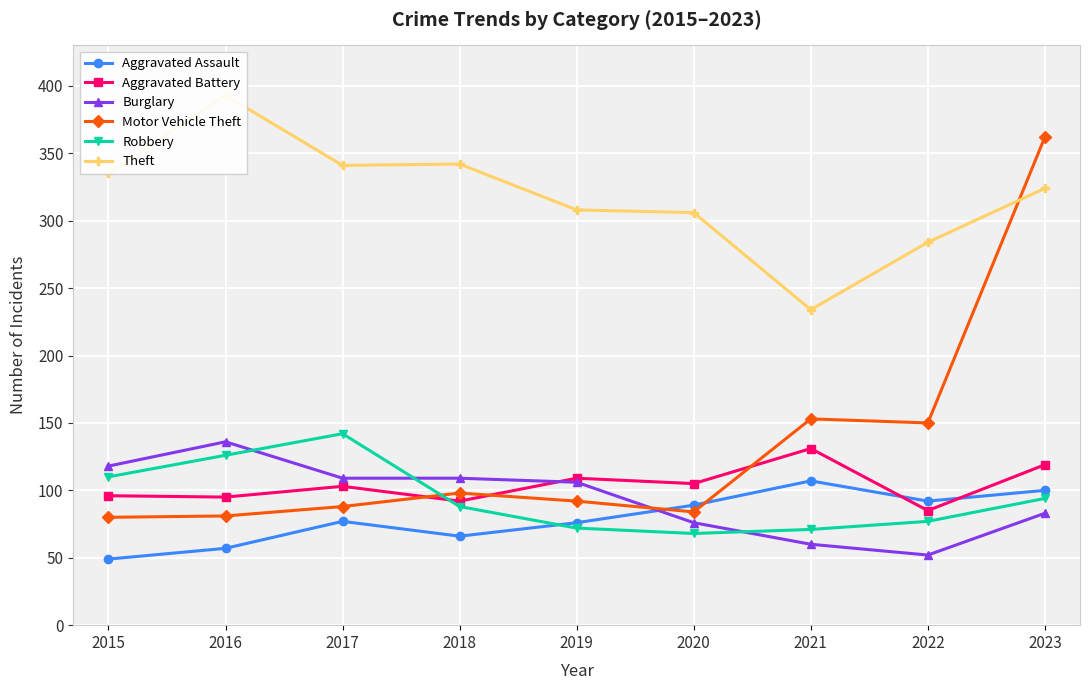

Reading left to right, extract all data points from this chart.

Aggravated Assault: 2015=49	2016=57	2017=77	2018=66	2019=76	2020=89	2021=107	2022=92	2023=100
Aggravated Battery: 2015=96	2016=95	2017=103	2018=92	2019=109	2020=105	2021=131	2022=85	2023=119
Burglary: 2015=118	2016=136	2017=109	2018=109	2019=106	2020=76	2021=60	2022=52	2023=83
Motor Vehicle Theft: 2015=80	2016=81	2017=88	2018=98	2019=92	2020=84	2021=153	2022=150	2023=362
Robbery: 2015=110	2016=126	2017=142	2018=88	2019=72	2020=68	2021=71	2022=77	2023=94
Theft: 2015=335	2016=393	2017=341	2018=342	2019=308	2020=306	2021=234	2022=284	2023=324